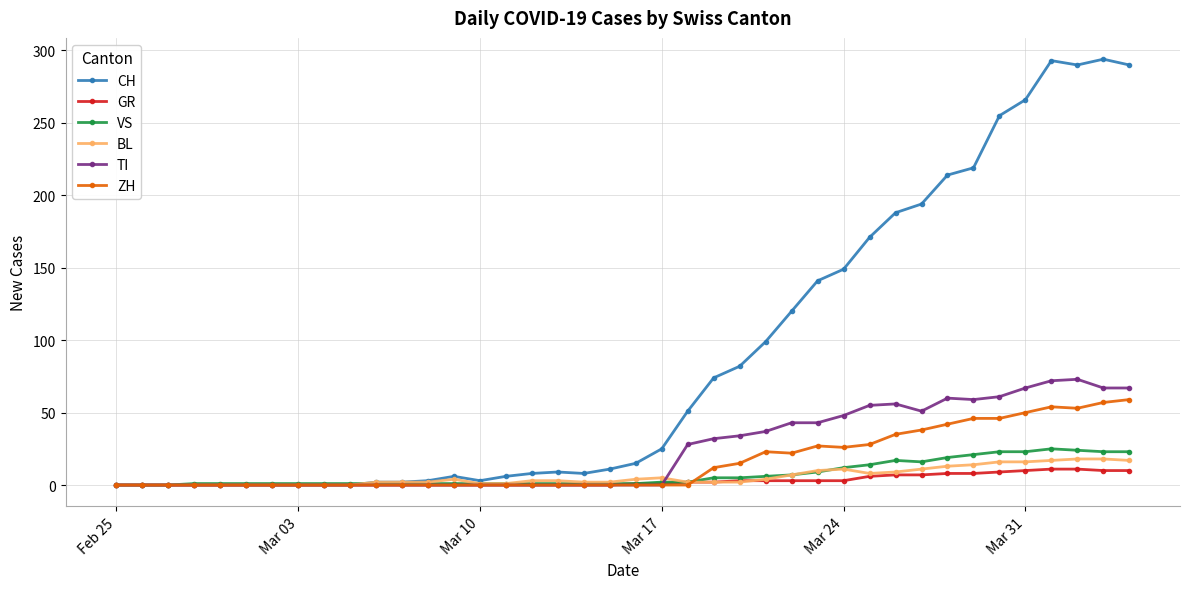

True or false: ZH has more than 1 interior local peaks.

True